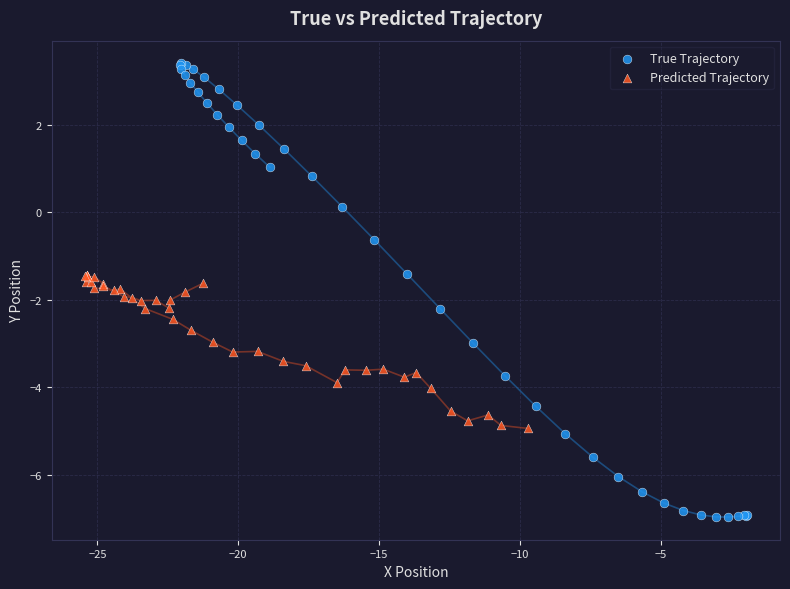

What are all the series names shown in the legend?

True Trajectory, Predicted Trajectory